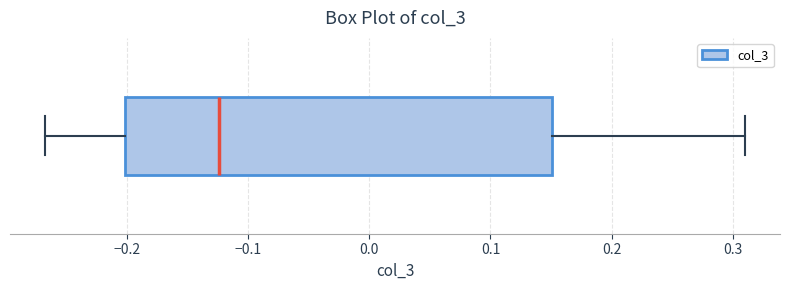

Where is the left edge of the box on the x-axis? The values are not printed on the chart, so give them approximately, as read against the axis.

-0.20